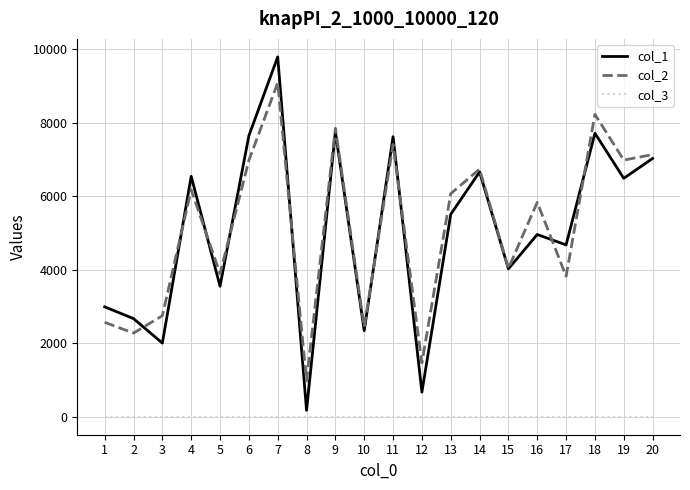

Is the value of col_2 at 1 greater than the value of col_3 at 14?

Yes